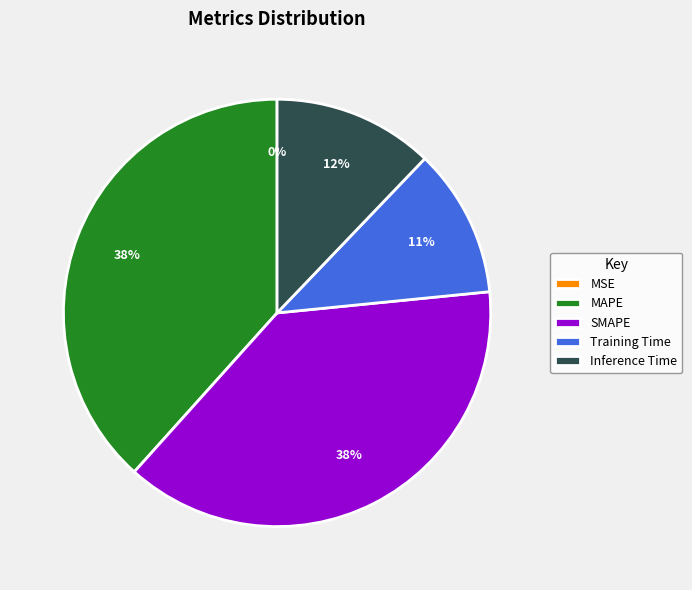

True or false: Inference Time accounts for 25% of the total.

False